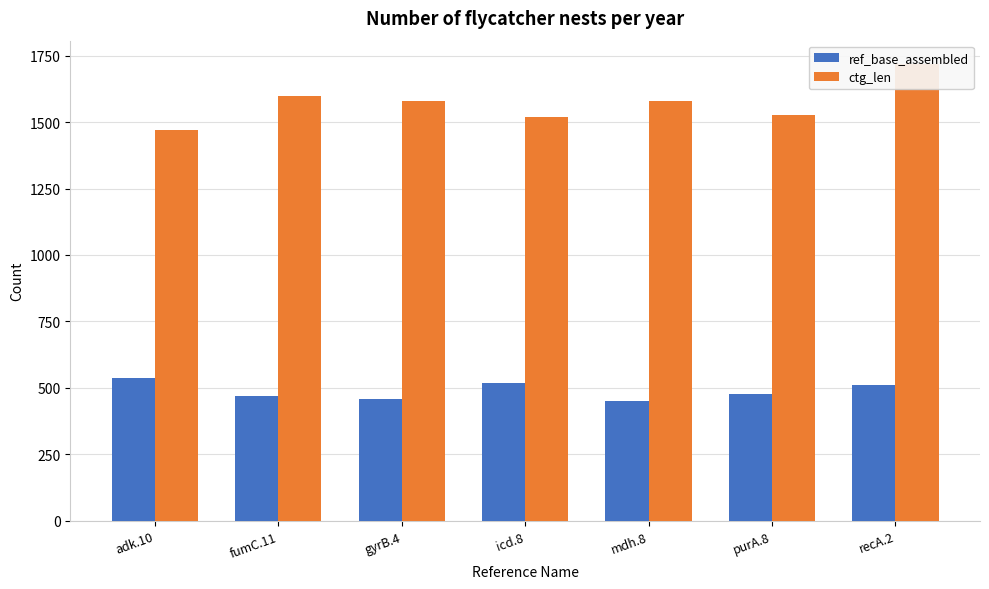

What is the value of the ref_base_assembled bar at the 7th from the left?

510